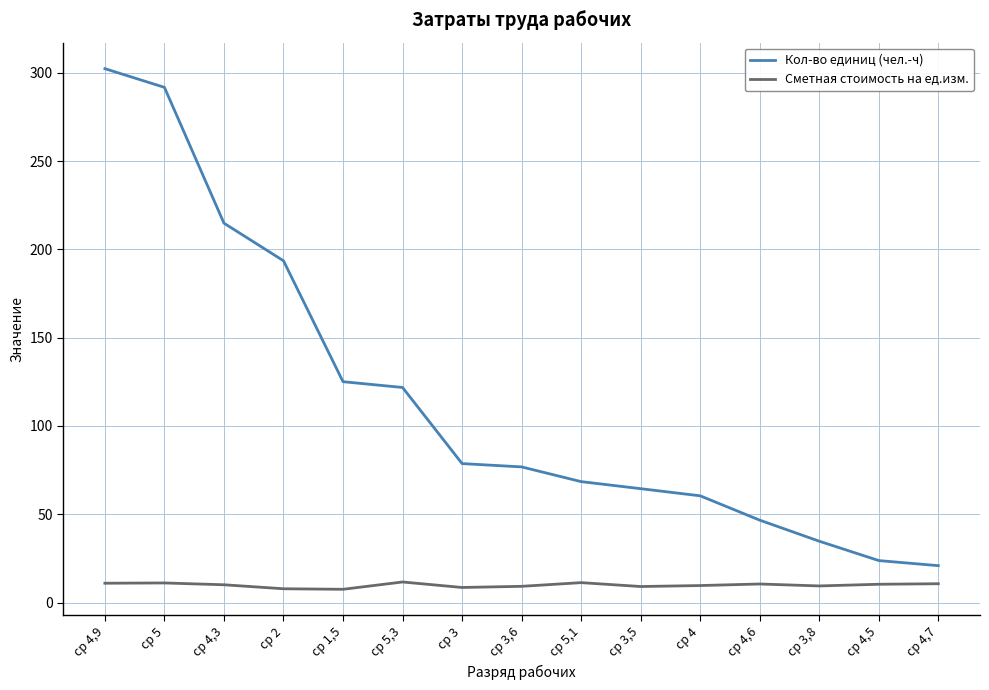

True or false: Кол-во единиц (чел.-ч) and Сметная стоимость на ед.изм. cross at least once.

False